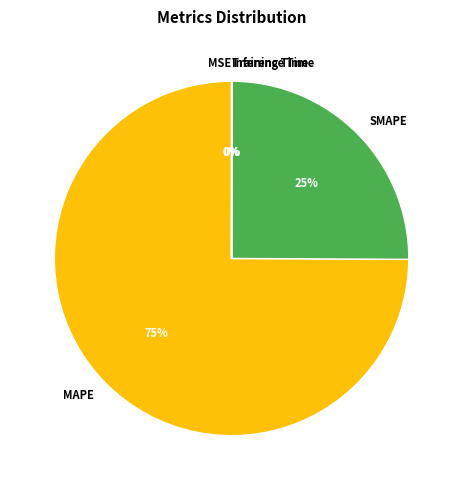

Is there a majority slice in this chart?

Yes